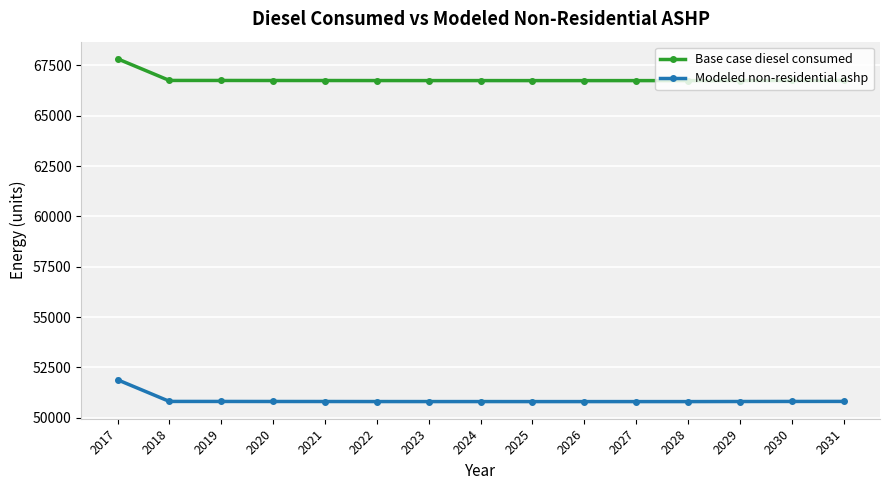

At which label does Base case diesel consumed reach its peak?

2017